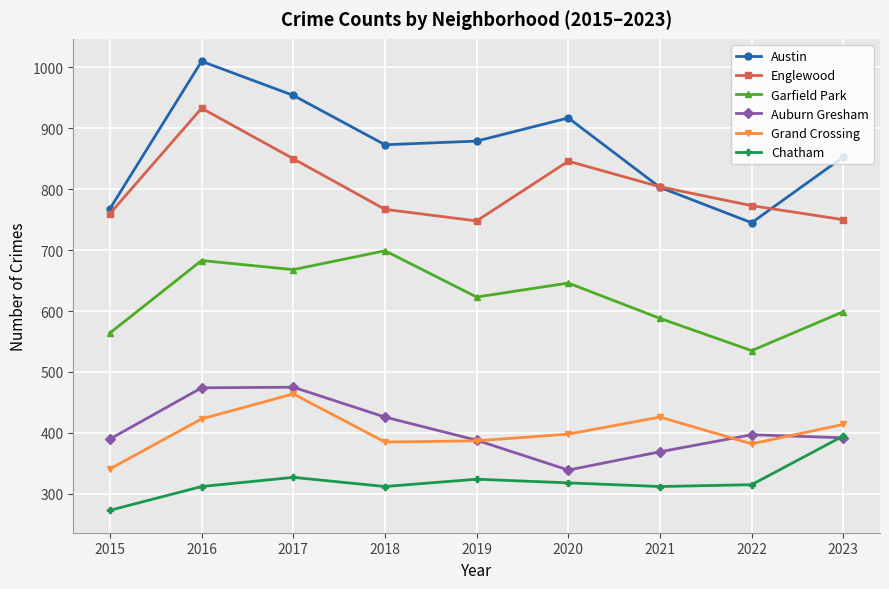

What is the minimum value shown in the chart?

273